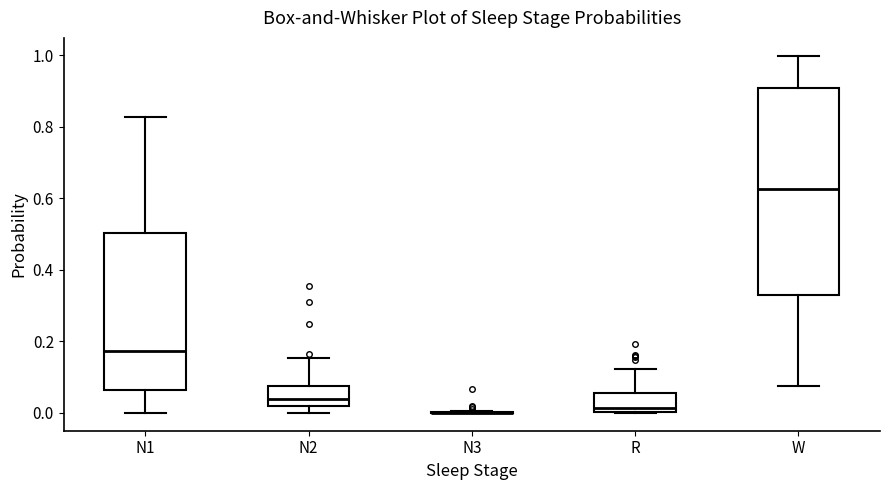

Comparing the boxes themselves (not the whiskers), which one is the tallest?

W